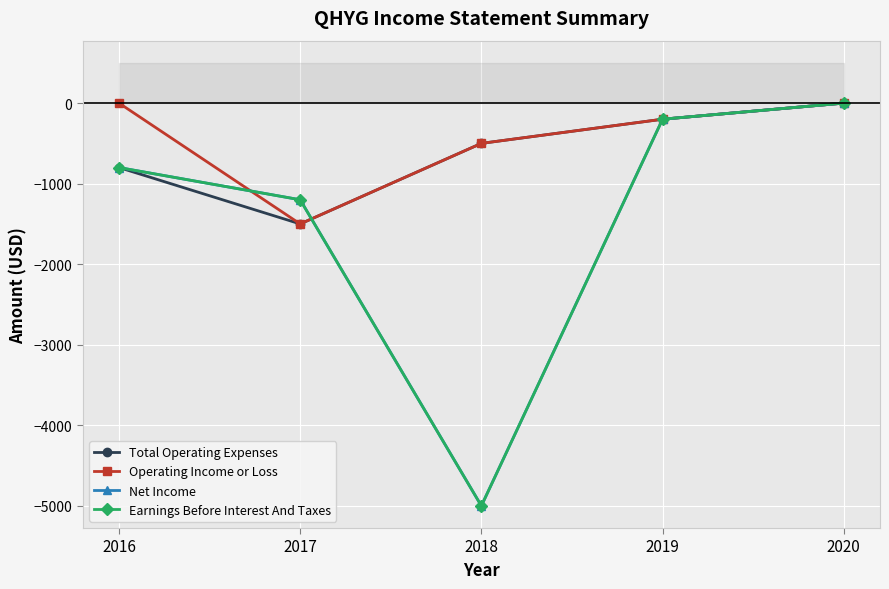

Where is the first local minimum for Net Income?

2018